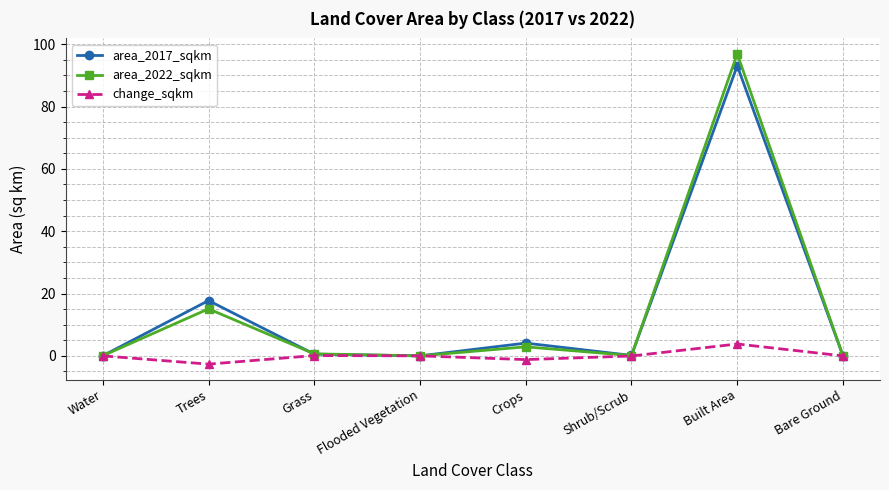

Is the value of area_2022_sqkm at Trees greater than the value of change_sqkm at Shrub/Scrub?

Yes